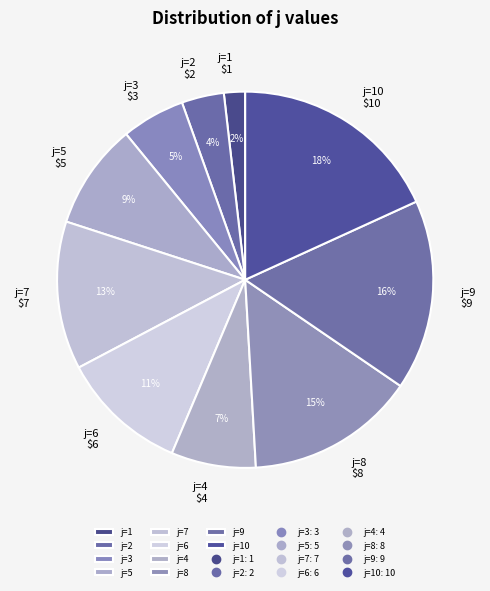

To the nearest percent, what percentage of the pie is j=8?

15%